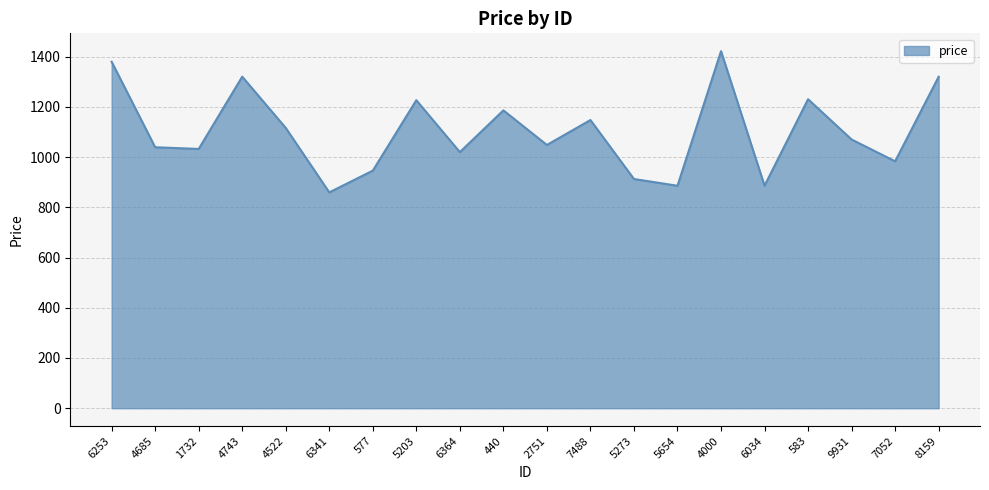

What is the ratio of the value at 4522 to the value at 6034?

1.3